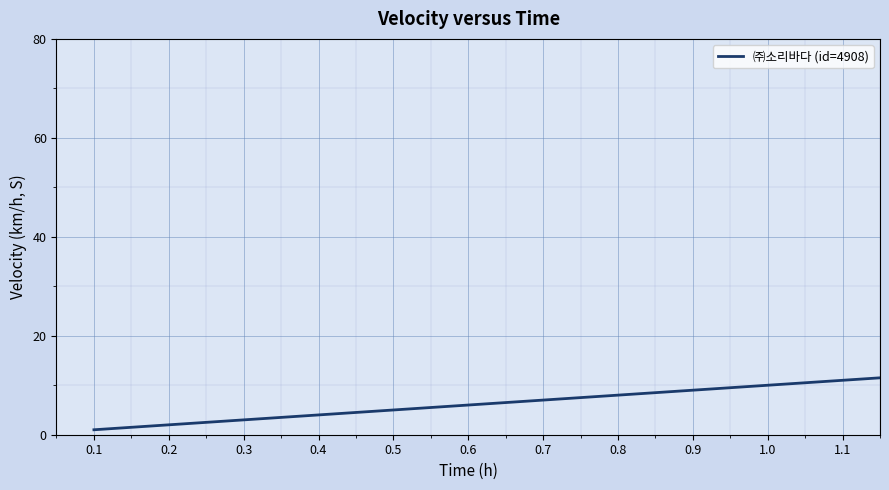

How many lines are shown in the chart?

1